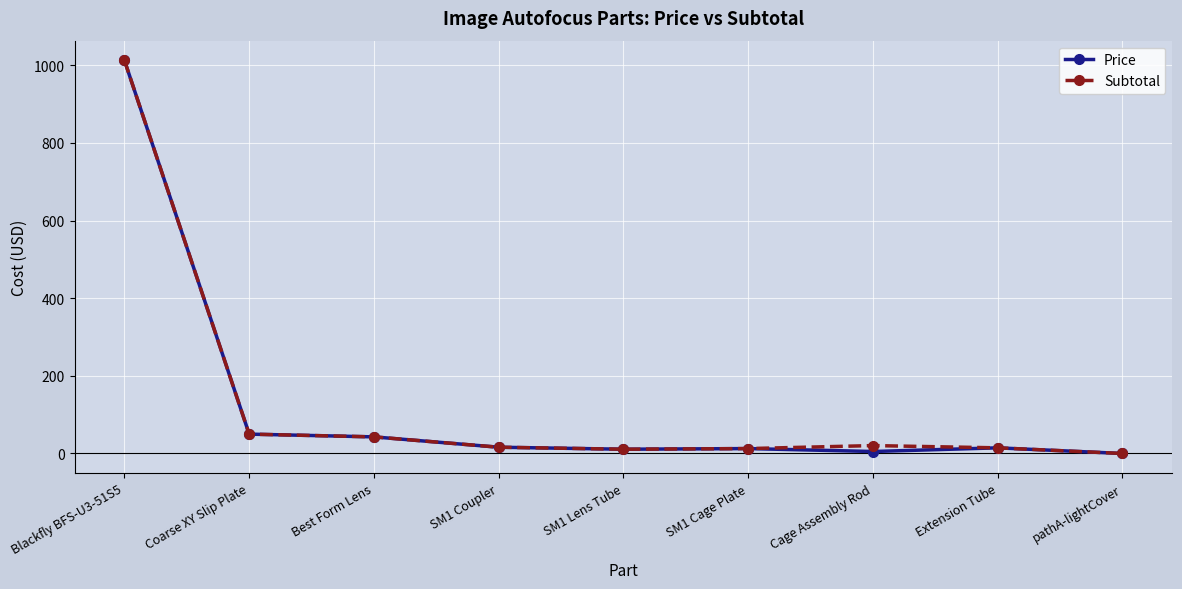

What is the label of the 3rd point from the left?

Best Form Lens